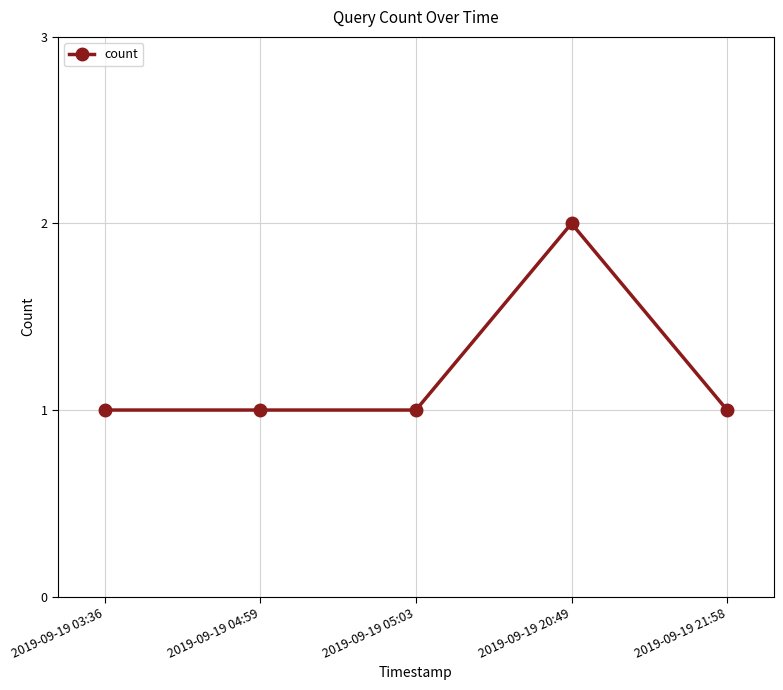

Which label corresponds to the largest value in the chart?

2019-09-19 20:49